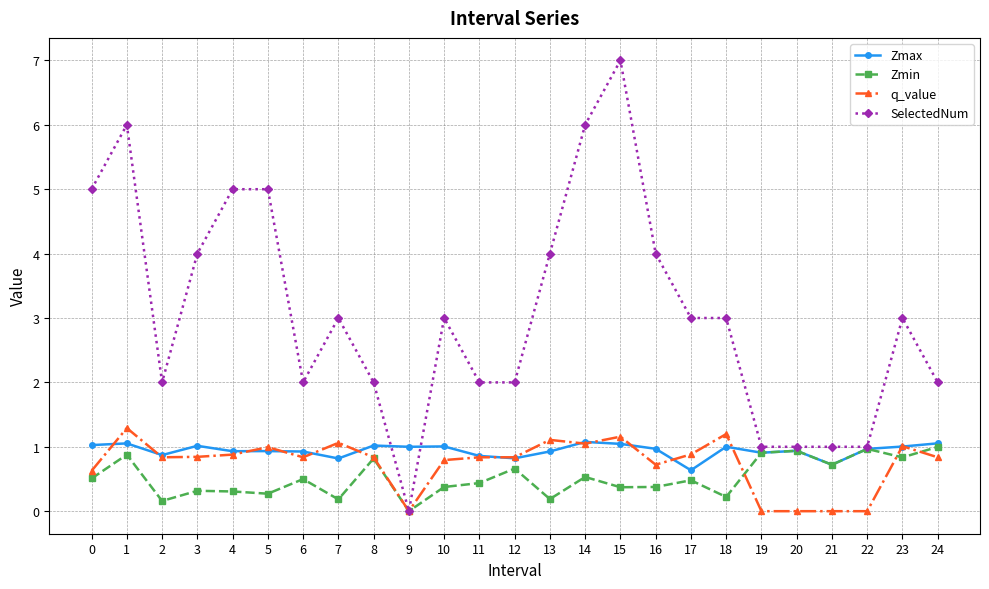

At which label does q_value reach its peak?

1